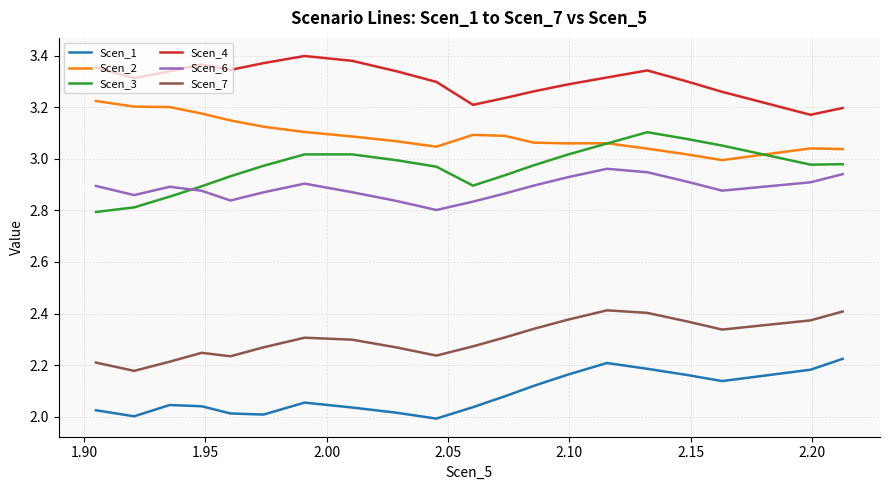

Rank the series by their maximum value, from lowest to highest.

Scen_1, Scen_7, Scen_6, Scen_3, Scen_2, Scen_4